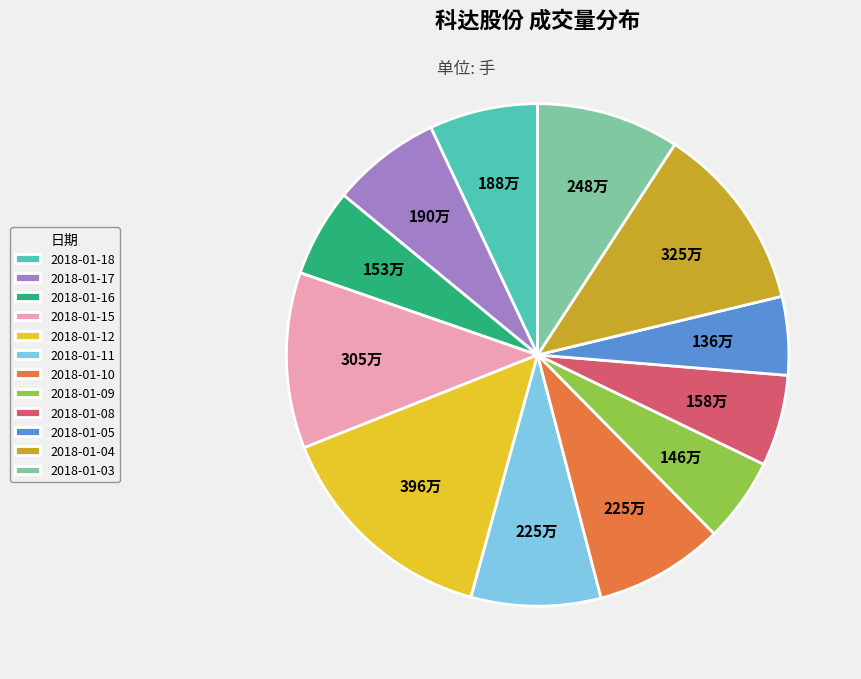

Does 2018-01-05 account for over 50% of the chart?

No